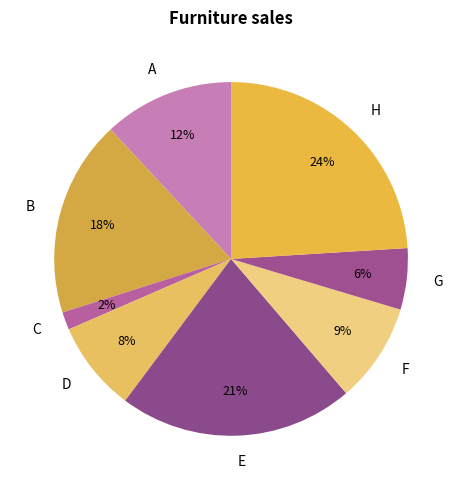

Is the sum of C and D greater than half?

No